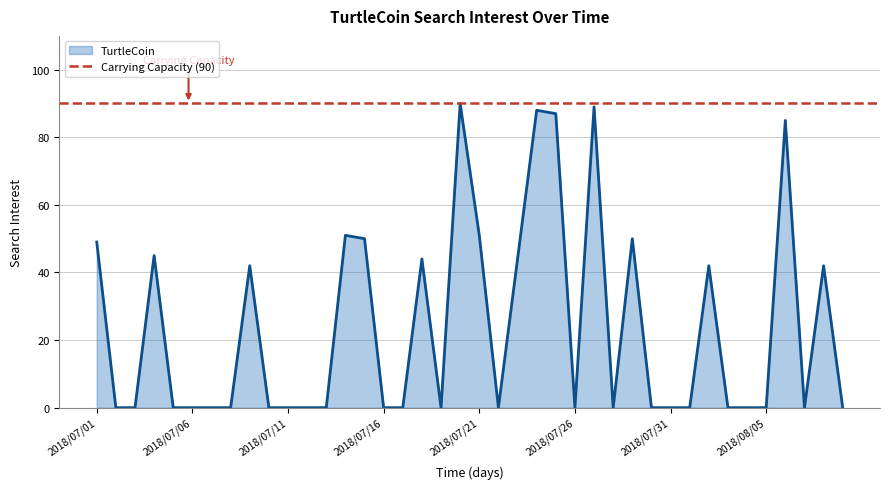

Reading left to right, extract all data points from this chart.

2018/07/01=49	2018/07/02=0	2018/07/03=0	2018/07/04=45	2018/07/05=0	2018/07/06=0	2018/07/07=0	2018/07/08=0	2018/07/09=42	2018/07/10=0	2018/07/11=0	2018/07/12=0	2018/07/13=0	2018/07/14=51	2018/07/15=50	2018/07/16=0	2018/07/17=0	2018/07/18=44	2018/07/19=0	2018/07/20=90	2018/07/21=51	2018/07/22=0	2018/07/23=44	2018/07/24=88	2018/07/25=87	2018/07/26=0	2018/07/27=89	2018/07/28=0	2018/07/29=50	2018/07/30=0	2018/07/31=0	2018/08/01=0	2018/08/02=42	2018/08/03=0	2018/08/04=0	2018/08/05=0	2018/08/06=85	2018/08/07=0	2018/08/08=42	2018/08/09=0